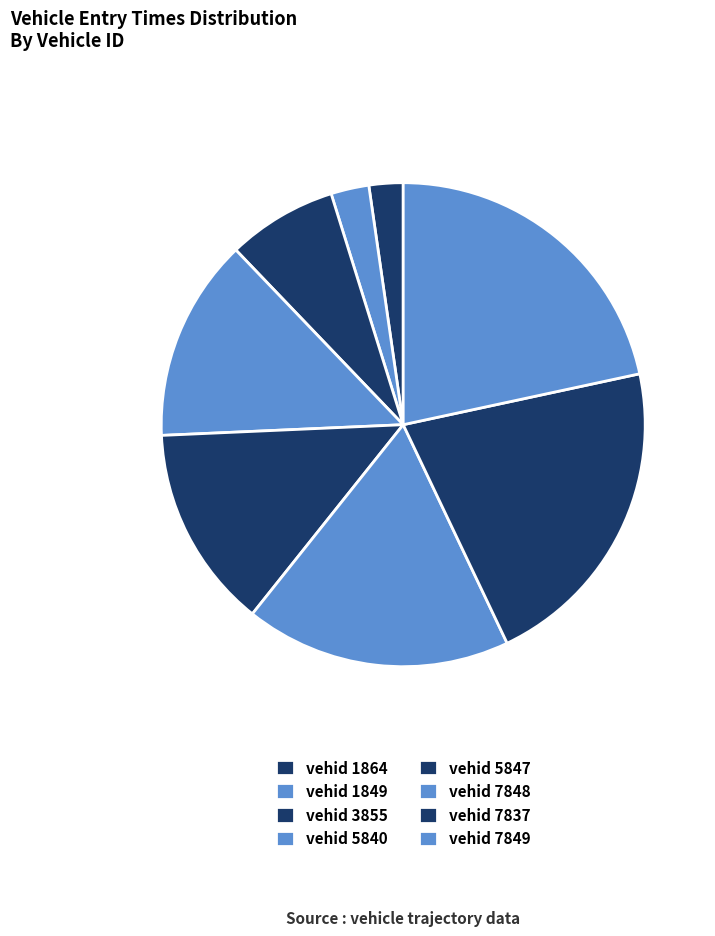

How many slices are in this pie chart?

8